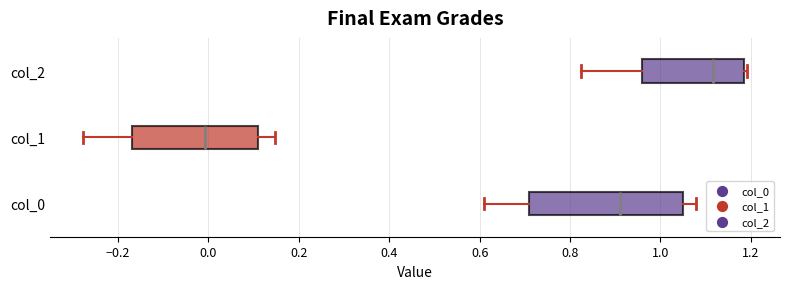

Which box's median line is the furthest to the right?

col_2